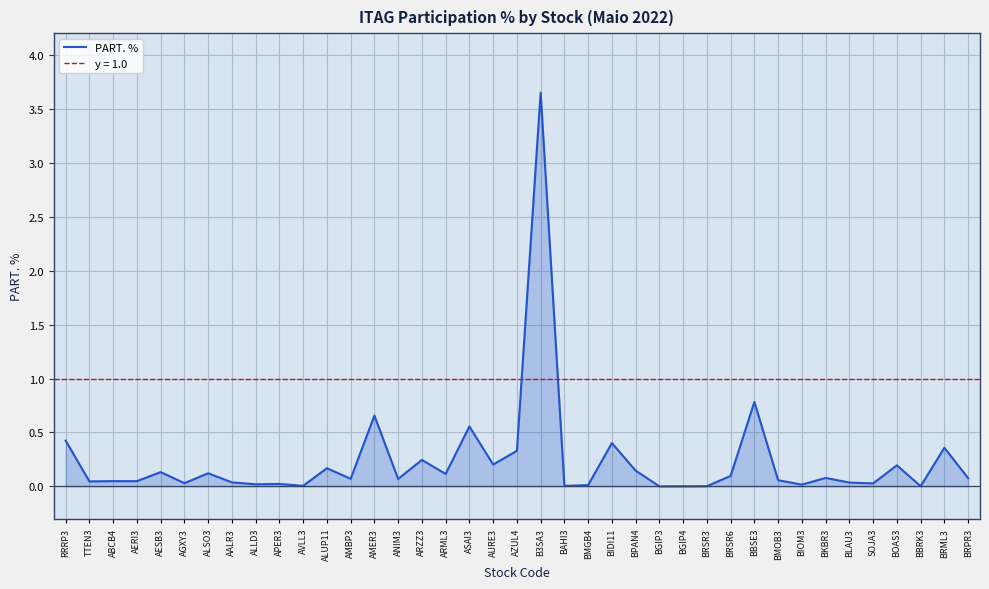

What is the maximum value shown in the chart?

3.6